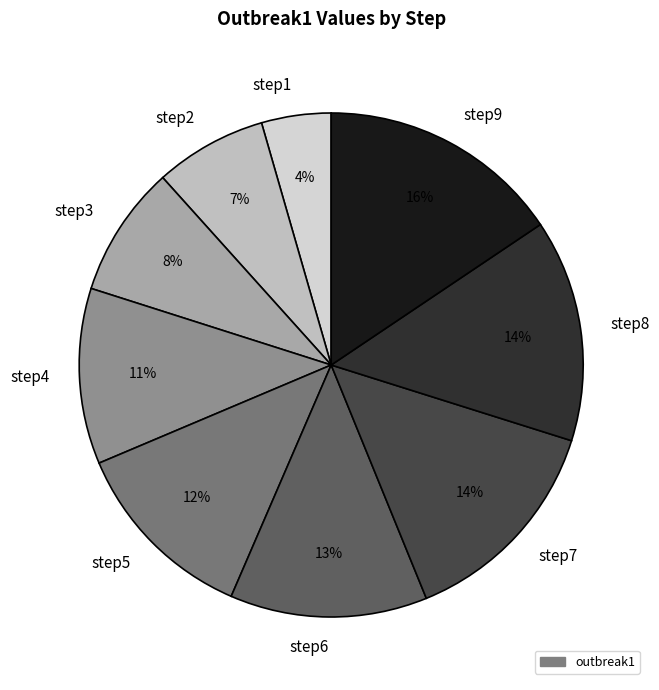

To the nearest percent, what percentage of the pie is step7?

14%